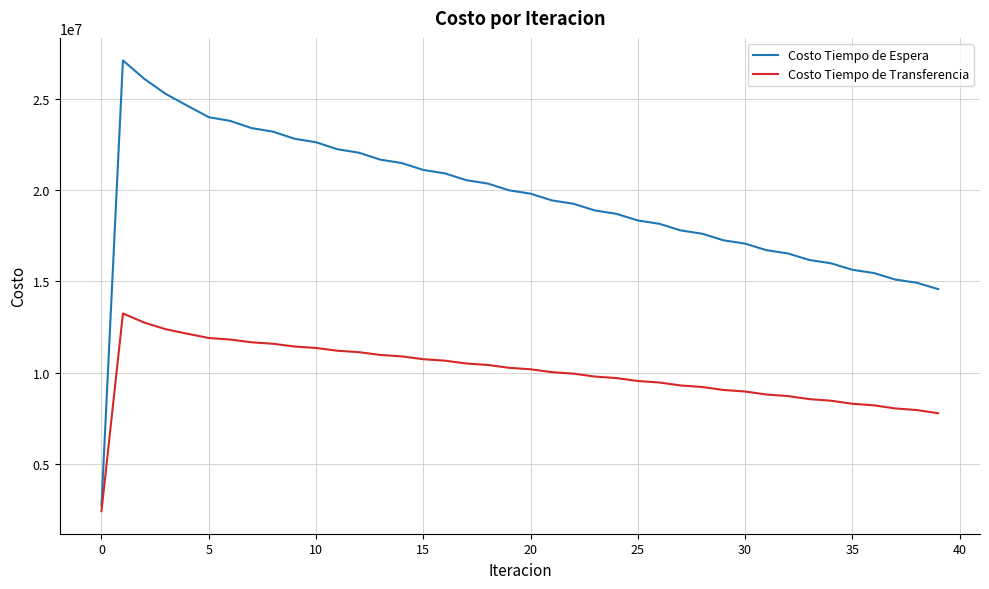

Which series has the widest spread of values?

Costo Tiempo de Espera